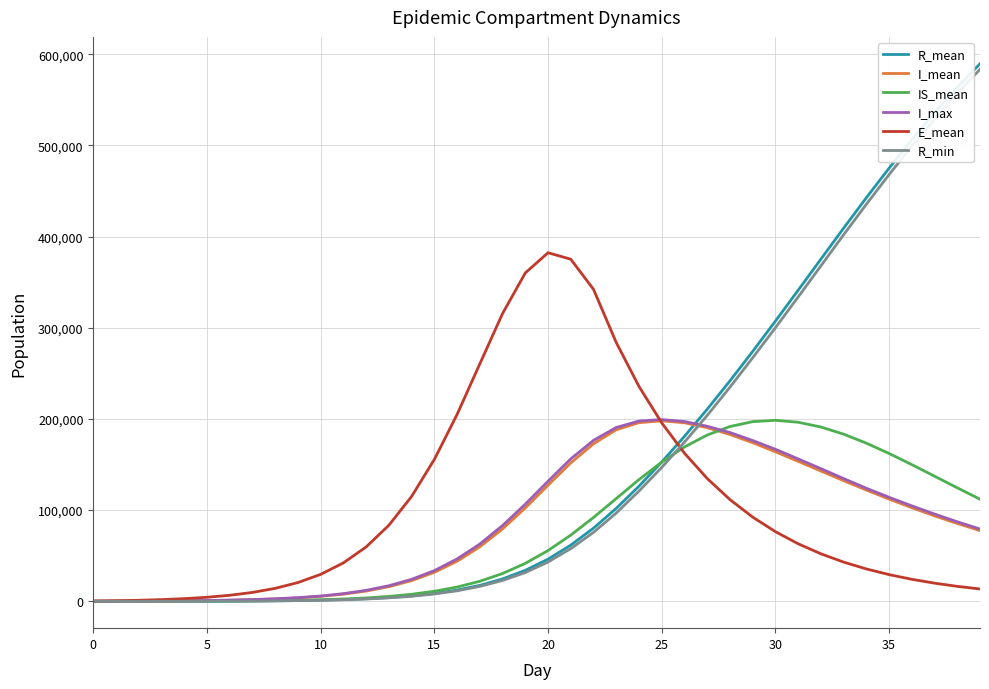

At how many categories does at least one series exceed 334645?

13